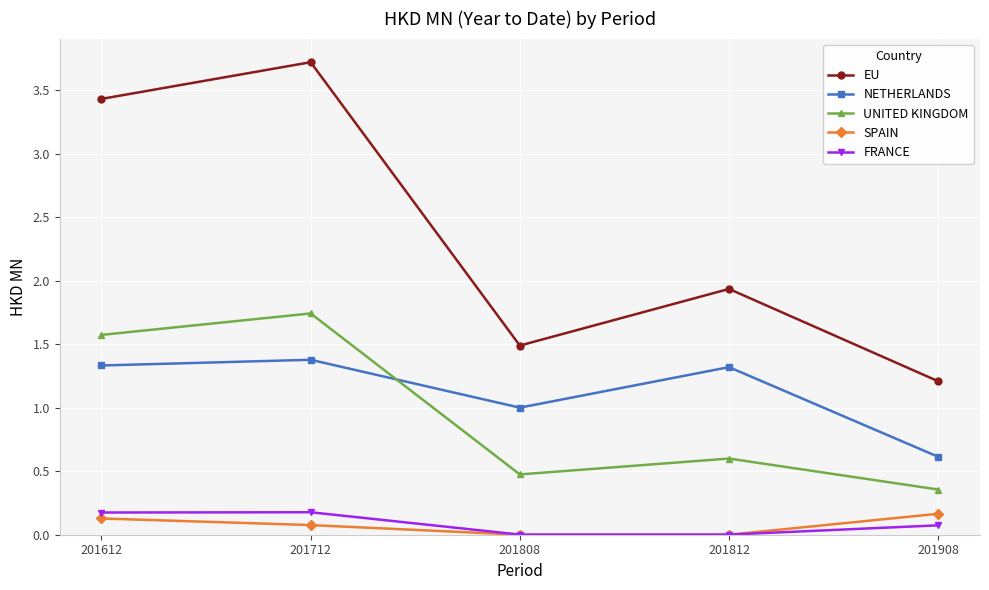

What is the average value of the EU series?

2.4